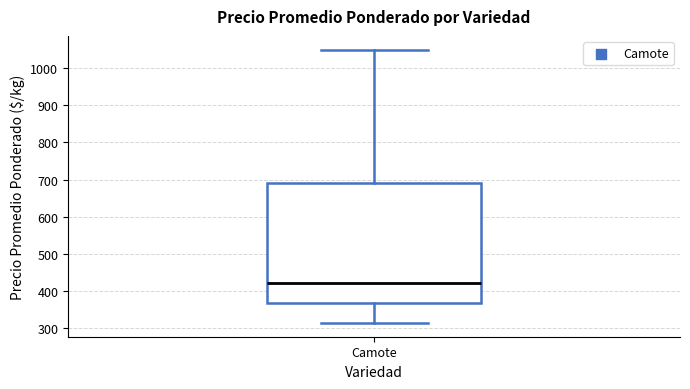

Where does the upper whisker of the box for Camote end on the y-axis? The values are not printed on the chart, so give them approximately, as read against the axis.

1050